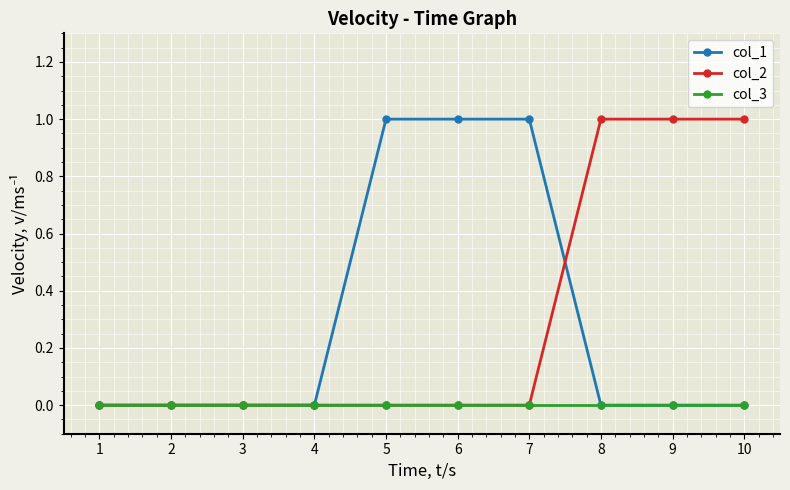

Is it true that col_2 equals 0 at 5?

True